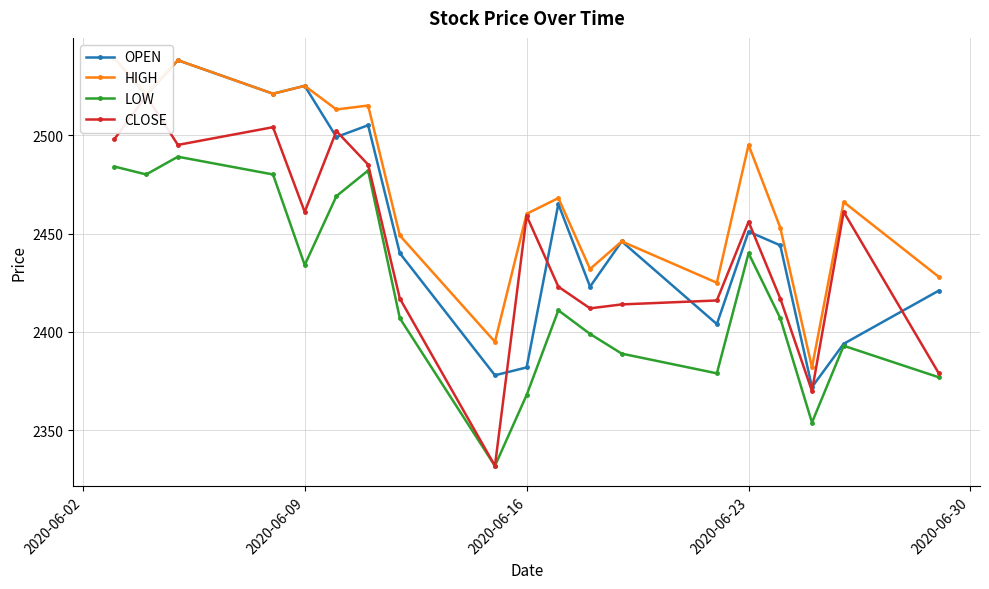

True or false: LOW has more than 0 points higher than both neighbors.

True